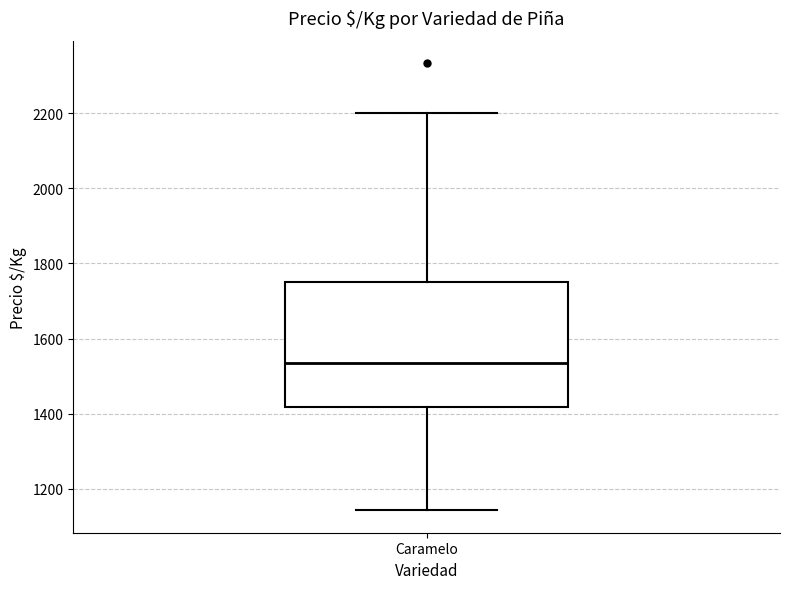

Transcribe this box plot: give where the median line is, the range the box spans, and where the two whiskers end, as read against the y-axis. The values are not printed on the chart, so give them approximately, as read against the axis.

median 1540, box 1420 to 1760, whiskers 1140 to 2200